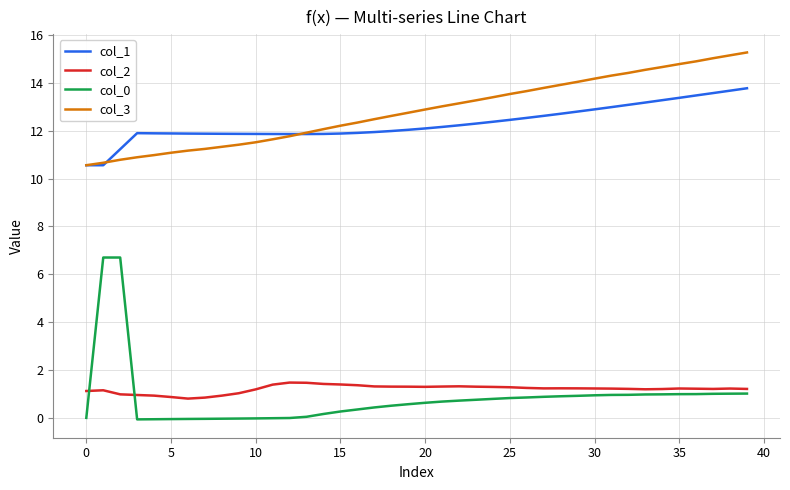

Does the chart display data point markers on the line(s)?

No